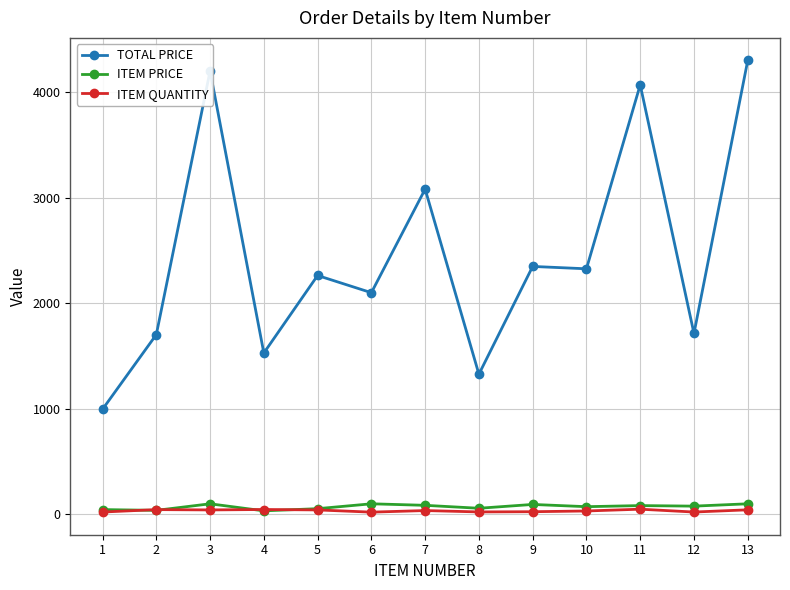

Which series has the widest spread of values?

TOTAL PRICE